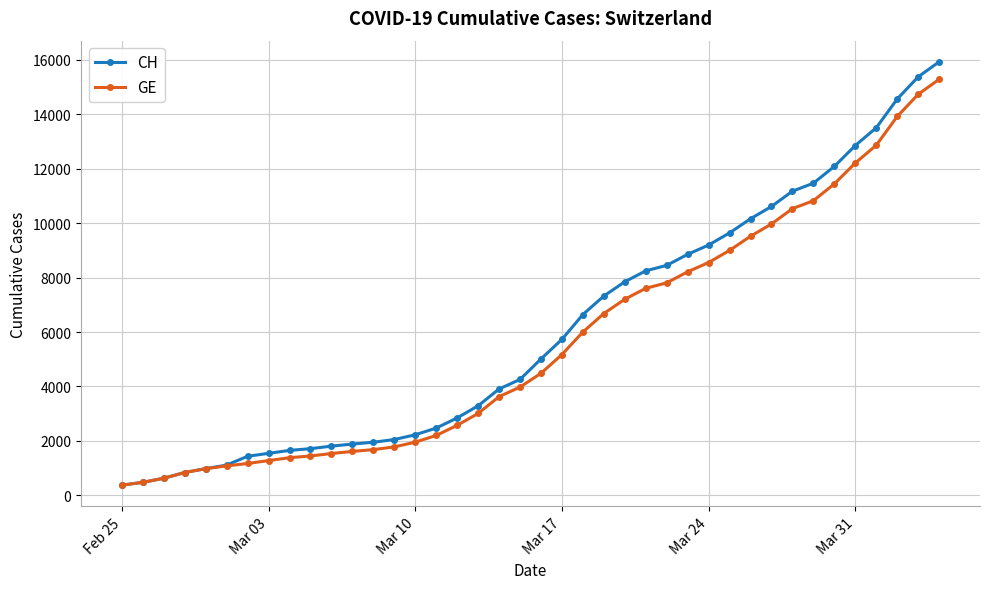

At how many categories does at least one series exceed 11785?

6